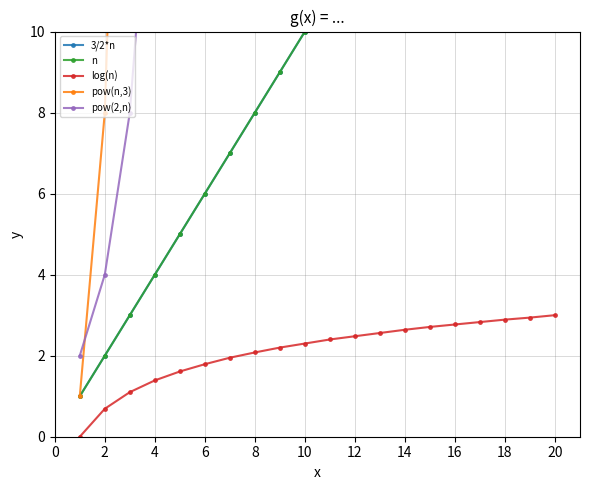

Count the number of data series in this chart.

5